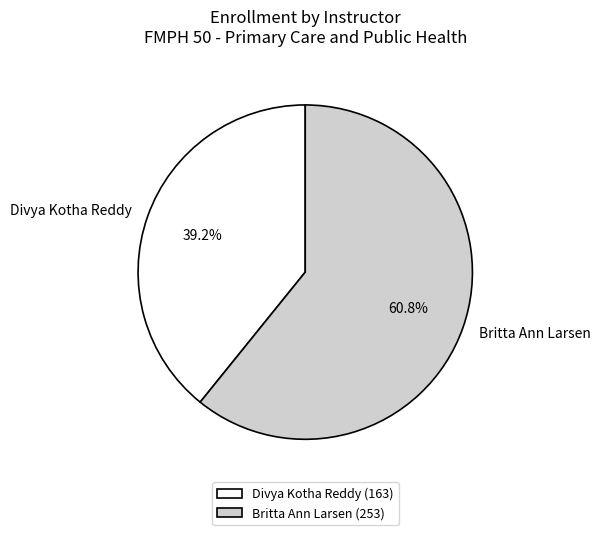

How many slices are in this pie chart?

2